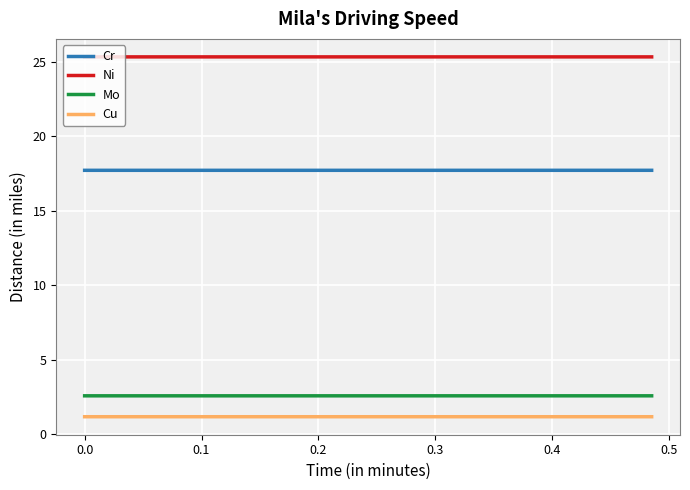

What is the highest value of the Mo series?

2.6